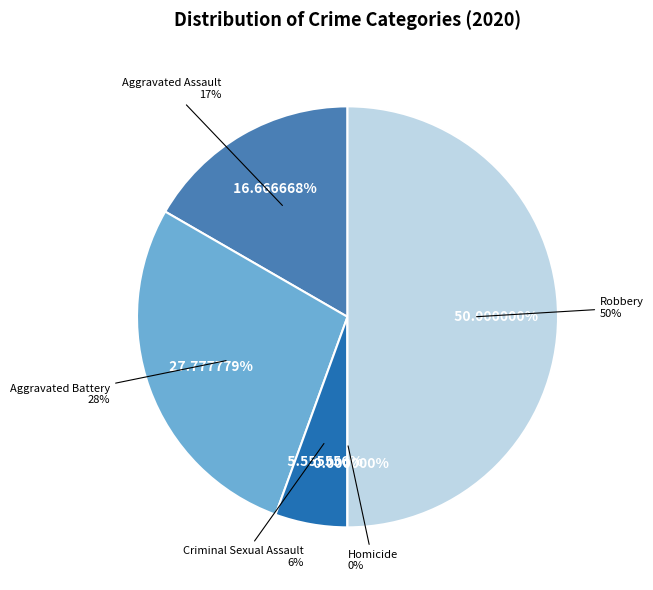

What is the change in value from Aggravated Assault to Aggravated Battery?

+2